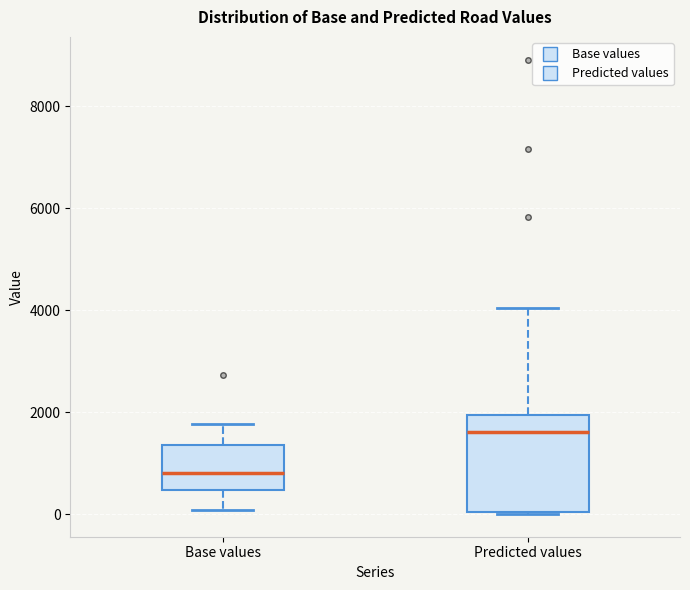

Where does the upper whisker of the box for Predicted values end on the y-axis? The values are not printed on the chart, so give them approximately, as read against the axis.

4000